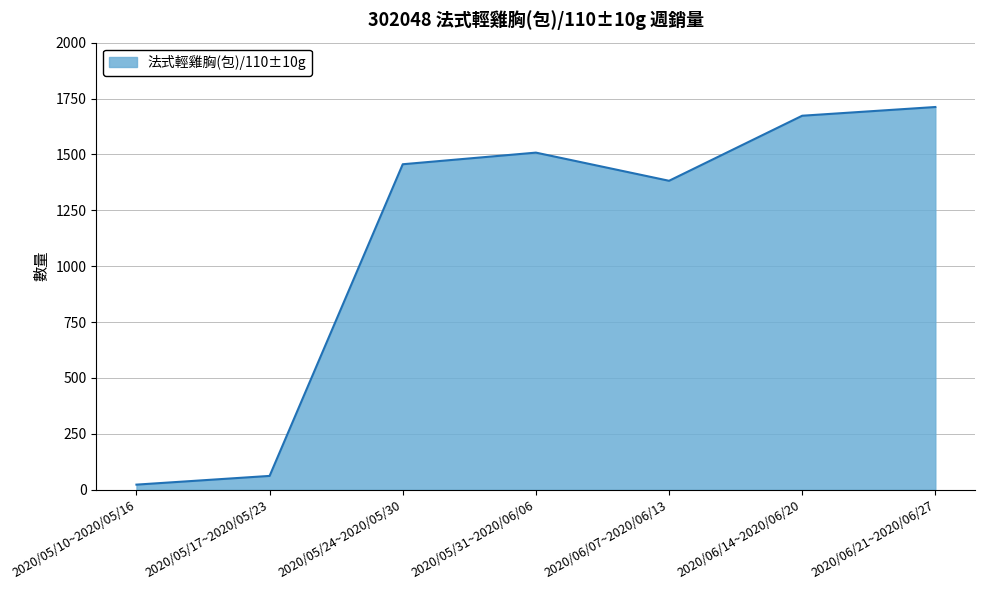

Reading left to right, extract all data points from this chart.

2020/05/10~2020/05/16=23	2020/05/17~2020/05/23=62	2020/05/24~2020/05/30=1456	2020/05/31~2020/06/06=1508	2020/06/07~2020/06/13=1382	2020/06/14~2020/06/20=1673	2020/06/21~2020/06/27=1712